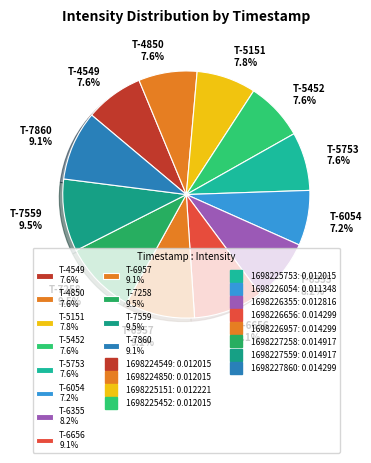

Is there a majority slice in this chart?

No